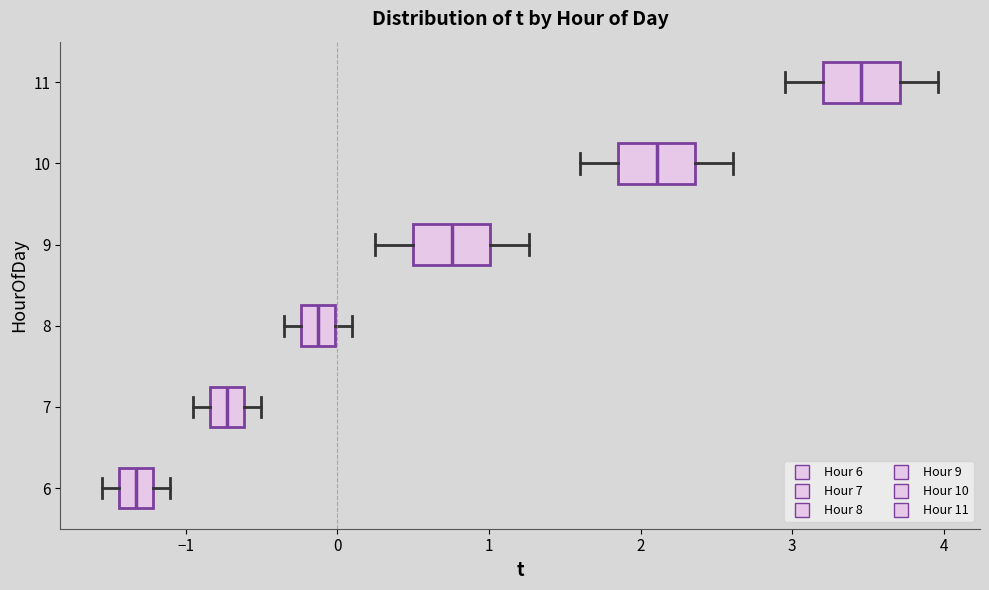

Reading bottom to top, read every box against the x-axis: the position of its median line, the range the box covers, and the ends of its whiskers. The values are not printed on the chart, so give them approximately, as read against the axis.

6: median -1.3, box -1.4 to -1.2, whiskers -1.5 to -1.1
7: median -0.7, box -0.8 to -0.6, whiskers -0.9 to -0.5
8: median -0.1, box -0.2 to 0.0, whiskers -0.3 to 0.1
9: median 0.8, box 0.5 to 1.0, whiskers 0.3 to 1.3
10: median 2.1, box 1.9 to 2.4, whiskers 1.6 to 2.6
11: median 3.5, box 3.2 to 3.7, whiskers 3.0 to 4.0